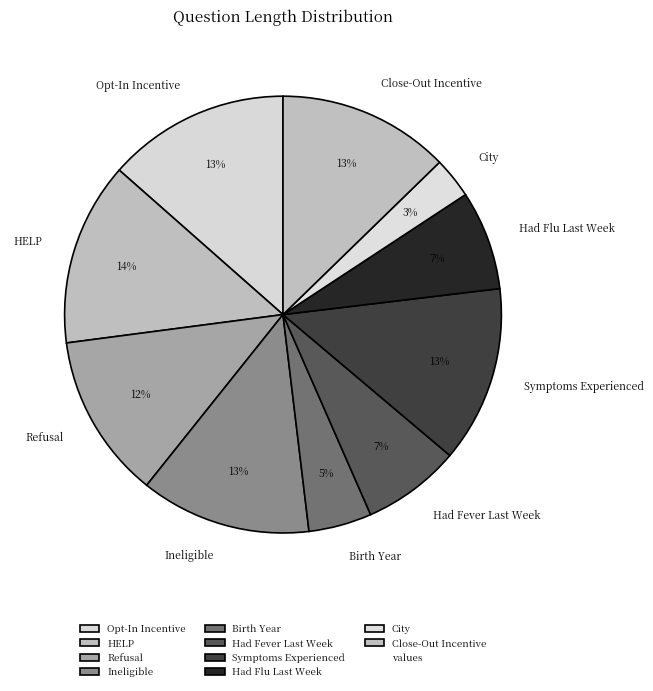

Is it true that Refusal is 18% of the pie?

False